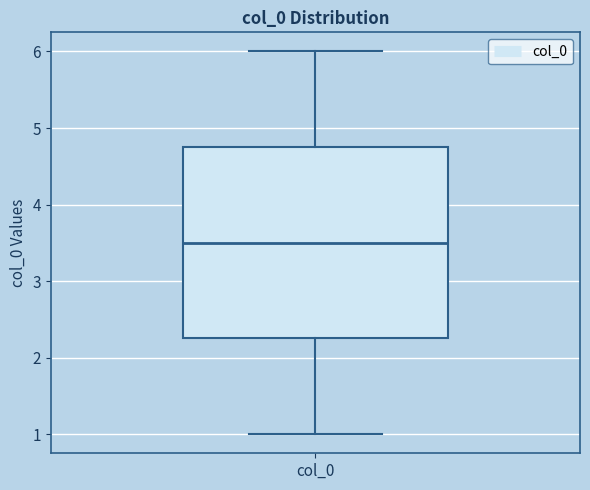

Transcribe this box plot: give where the median line is, the range the box spans, and where the two whiskers end, as read against the y-axis. The values are not printed on the chart, so give them approximately, as read against the axis.

median 3.5, box 2.3 to 4.8, whiskers 1.0 to 6.0